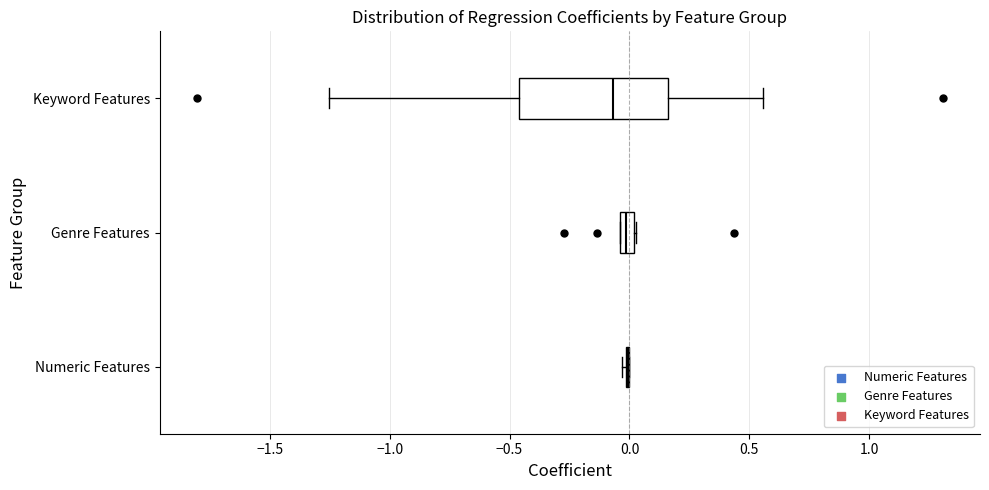

Where is the left edge of the box for Genre Features on the x-axis? The values are not printed on the chart, so give them approximately, as read against the axis.

-0.05